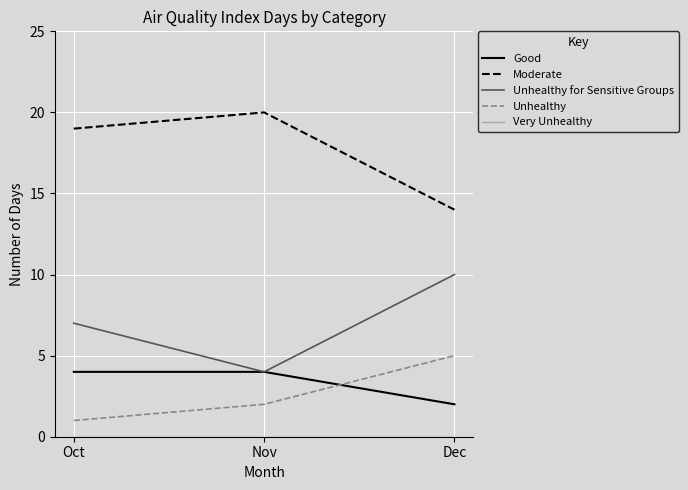

Is the value of Good at Oct greater than the value of Moderate at Nov?

No